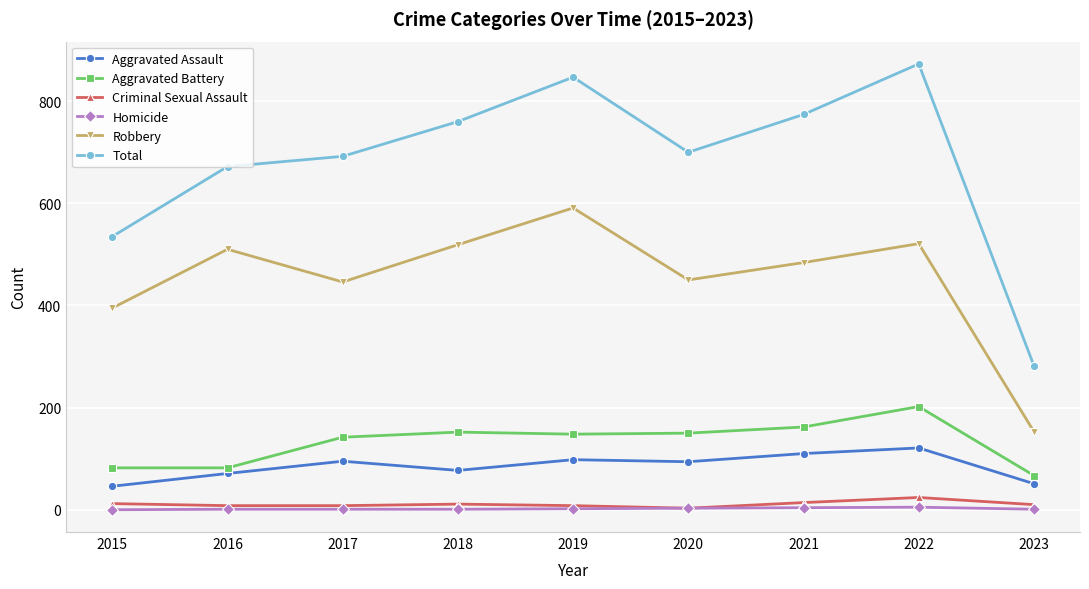

What is the difference between the maximum and minimum values in the Total series?

591